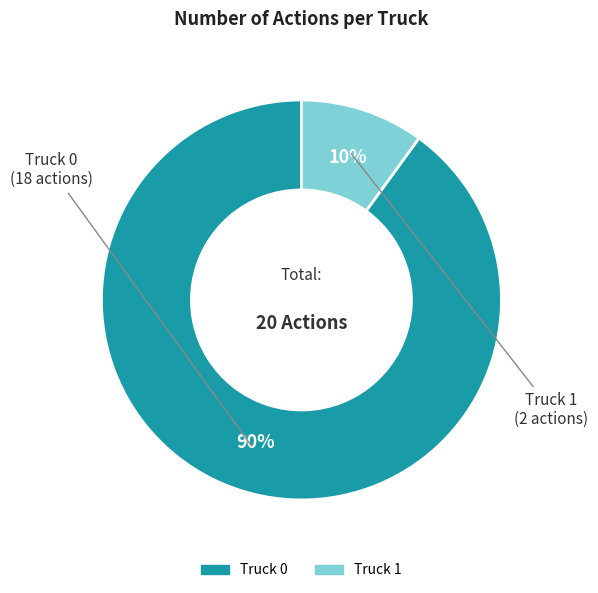

Combined, do Truck 1 and Truck 0 account for over 50%?

Yes